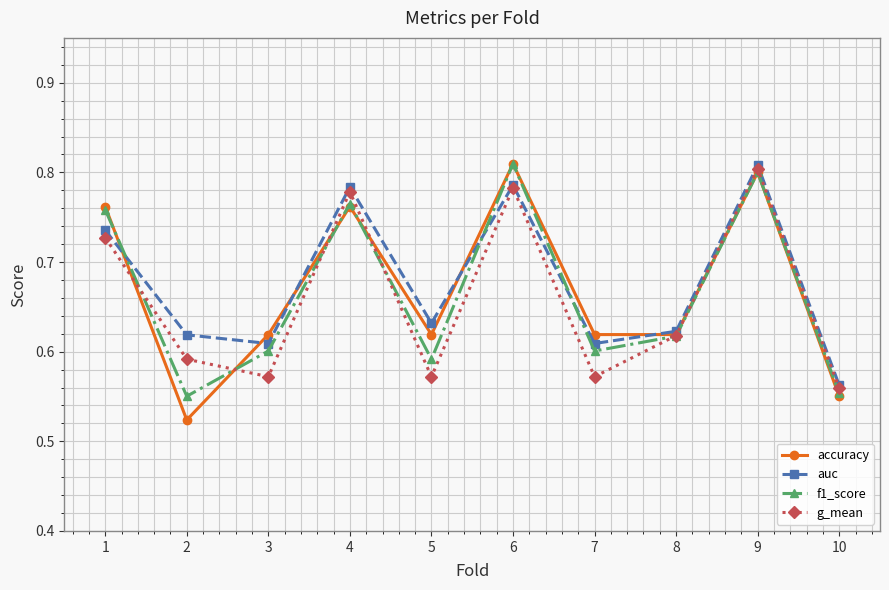

The value of accuracy at 3 is 0.6. True or false?

True